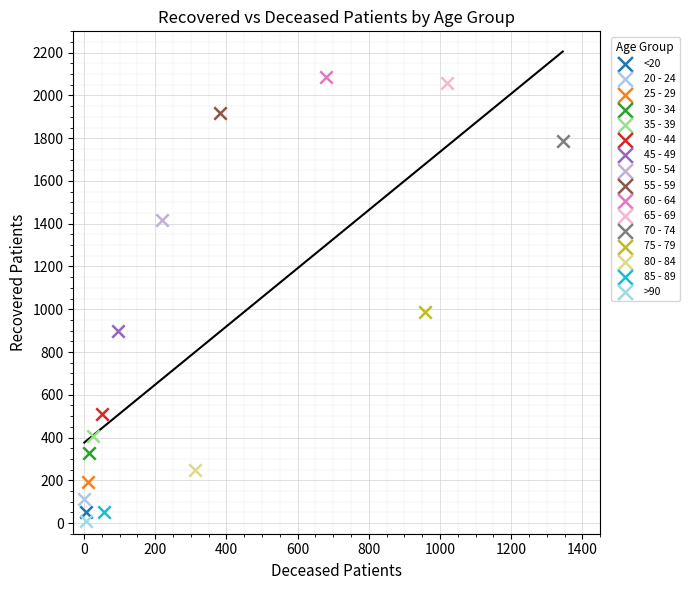

Which series contains the highest Y value?

60 - 64